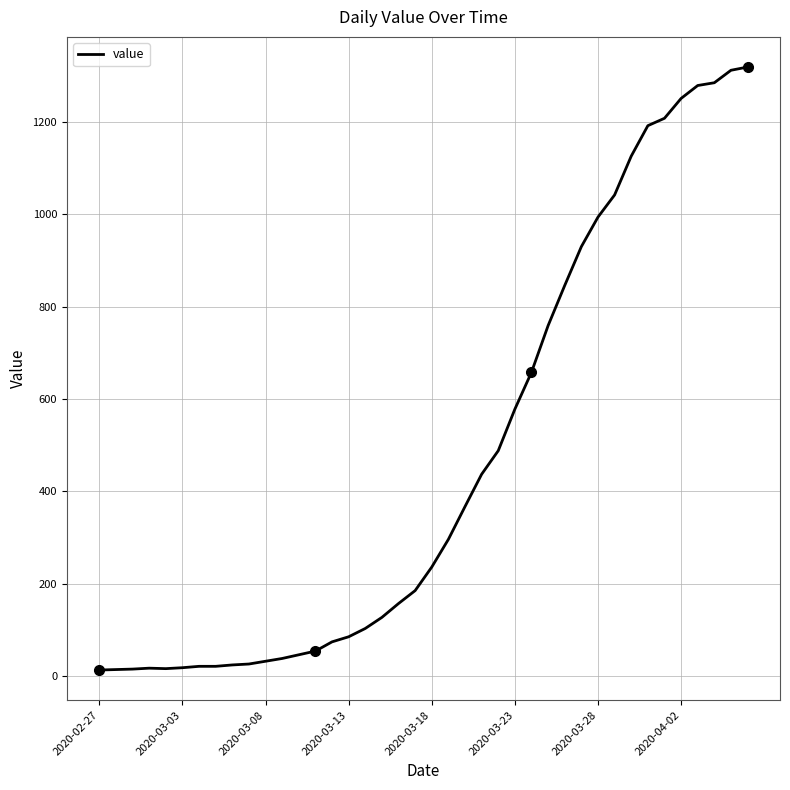

What is the maximum value shown in the chart?

1319